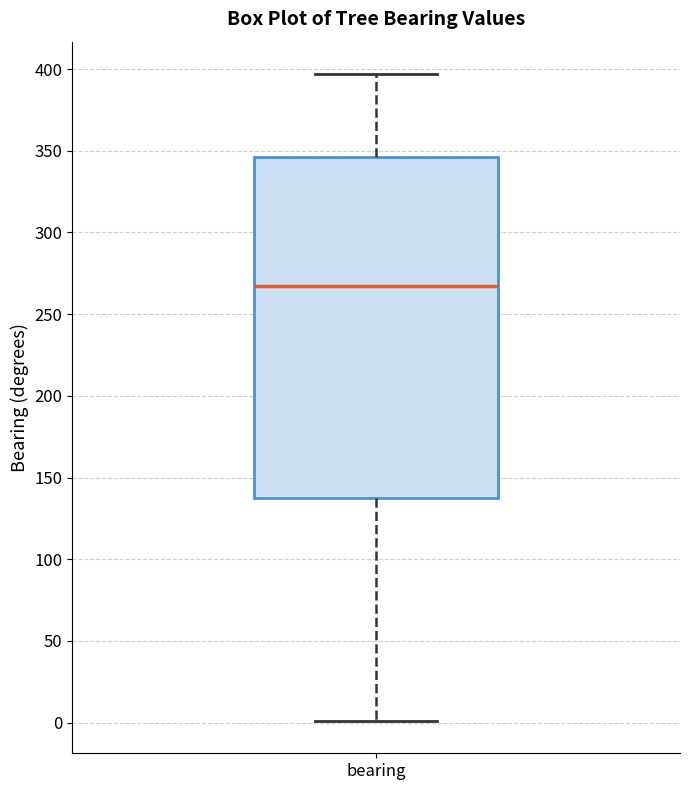

Transcribe this box plot: give where the median line is, the range the box spans, and where the two whiskers end, as read against the y-axis. The values are not printed on the chart, so give them approximately, as read against the axis.

median 270, box 140 to 345, whiskers 0 to 395